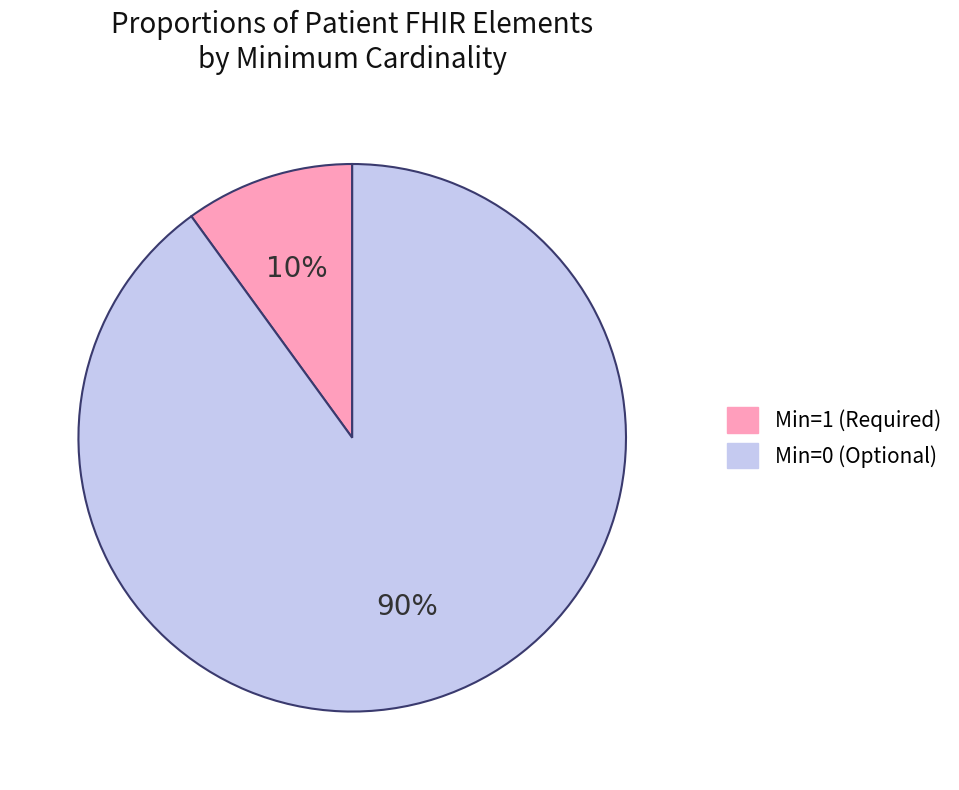

How many segments does this pie chart have?

2